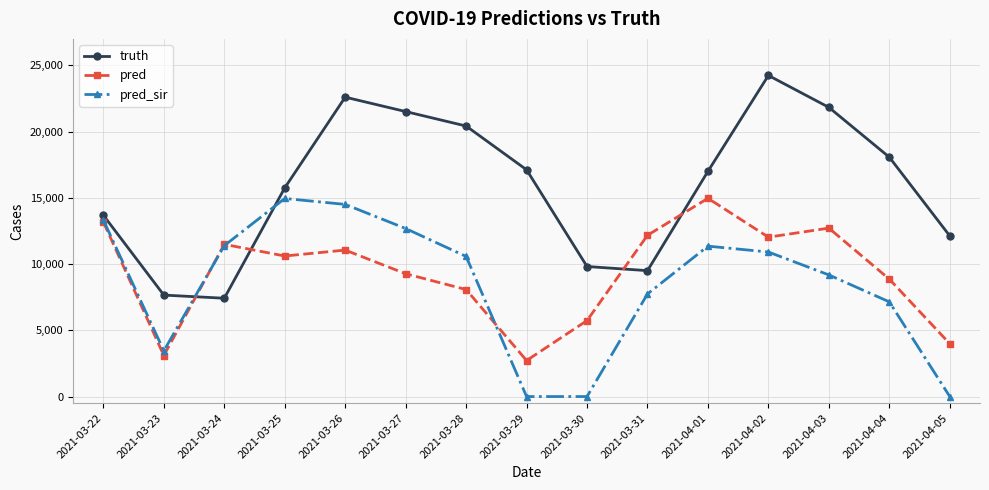

How many lines are shown in the chart?

3